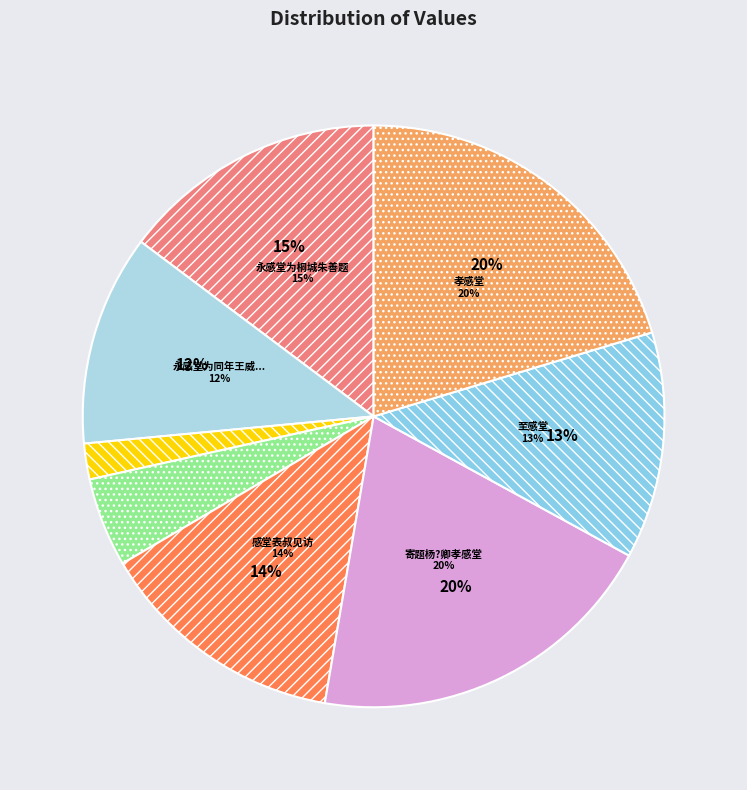

To the nearest percent, what percentage of the pie is 永感堂为桐城朱善题?

15%